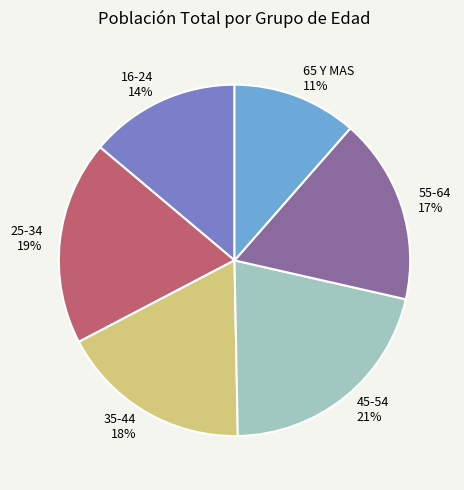

Combined, do 55-64 and 16-24 account for over 50%?

No